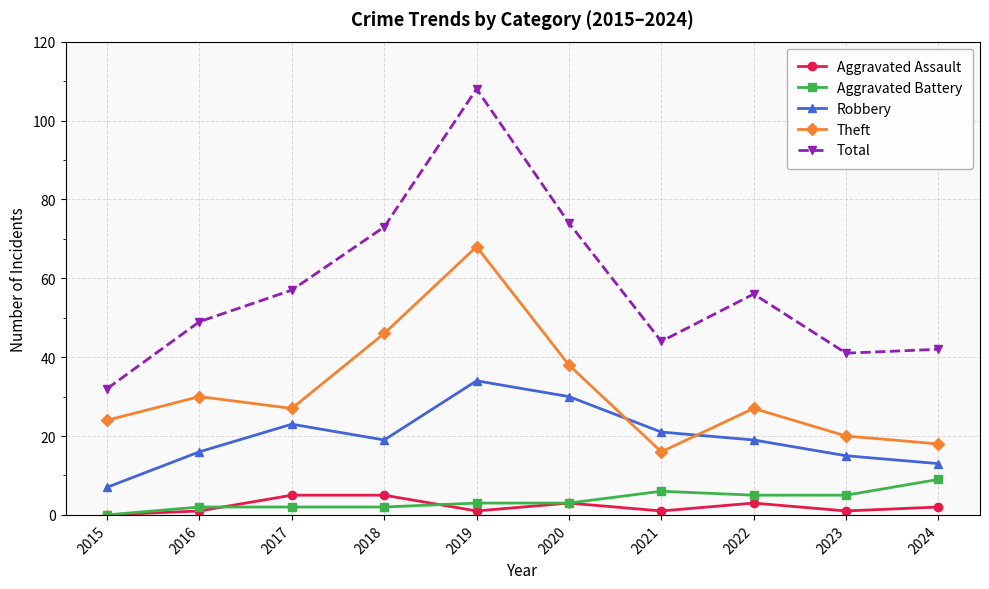

Which series has the largest total across all categories?

Total